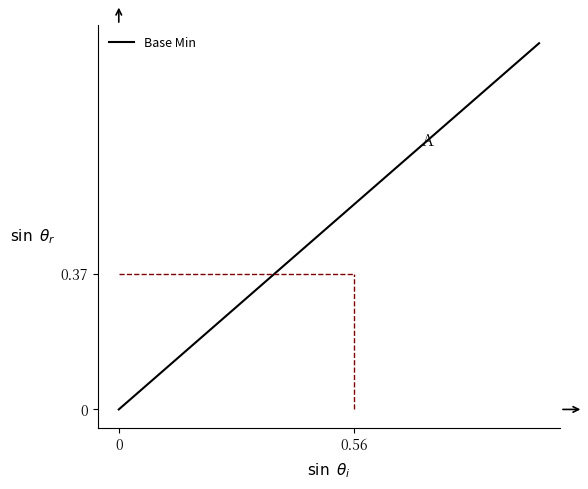

List the labels in order of value, largest first.

0.56, 0